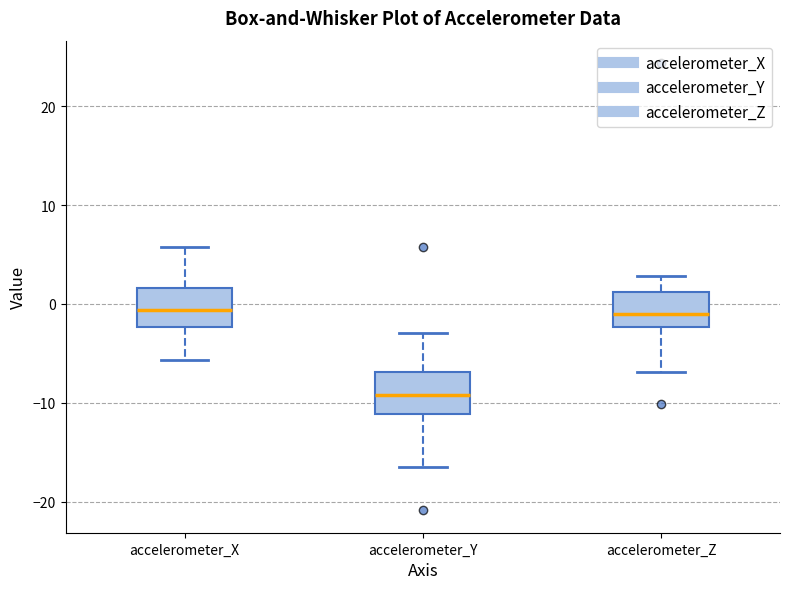

Reading left to right, transcribe this box plot: for each box, give where its median line is, the range the box spans, and where its two whiskers end, as read against the y-axis. The values are not printed on the chart, so give them approximately, as read against the axis.

accelerometer_X: median -1, box -2 to 2, whiskers -6 to 6
accelerometer_Y: median -9, box -11 to -7, whiskers -16 to -3
accelerometer_Z: median -1, box -2 to 1, whiskers -7 to 3